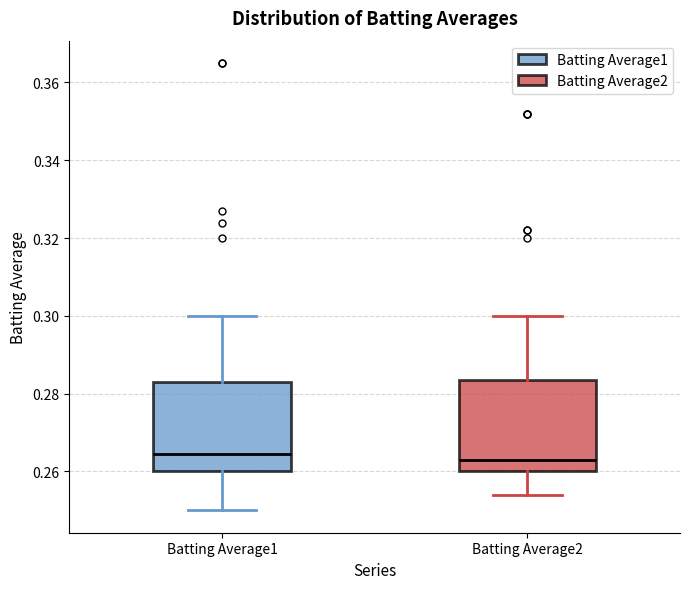

Reading left to right, read every box against the y-axis: the position of its median line, the range the box covers, and the ends of its whiskers. The values are not printed on the chart, so give them approximately, as read against the axis.

Batting Average1: median 0.264, box 0.260 to 0.284, whiskers 0.250 to 0.300
Batting Average2: median 0.264, box 0.260 to 0.284, whiskers 0.254 to 0.300